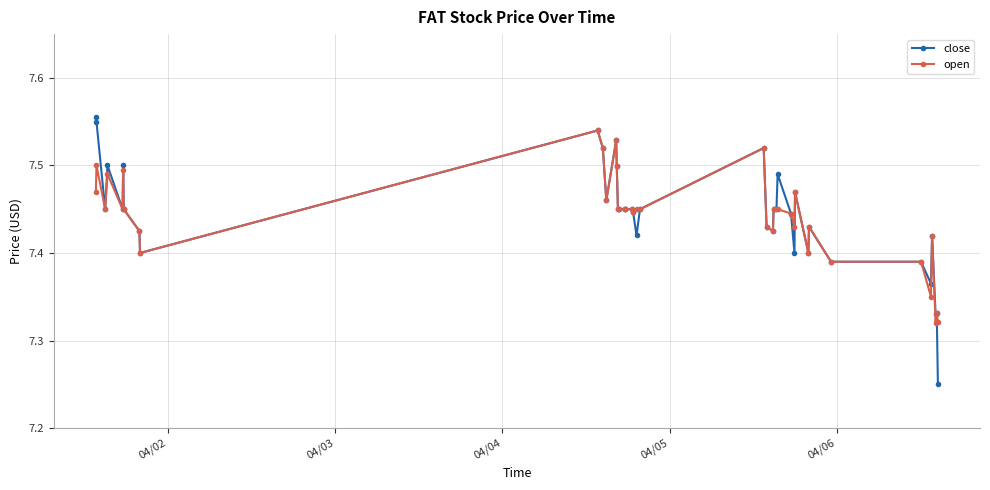

Count the open values in the range 7 to 8.

40